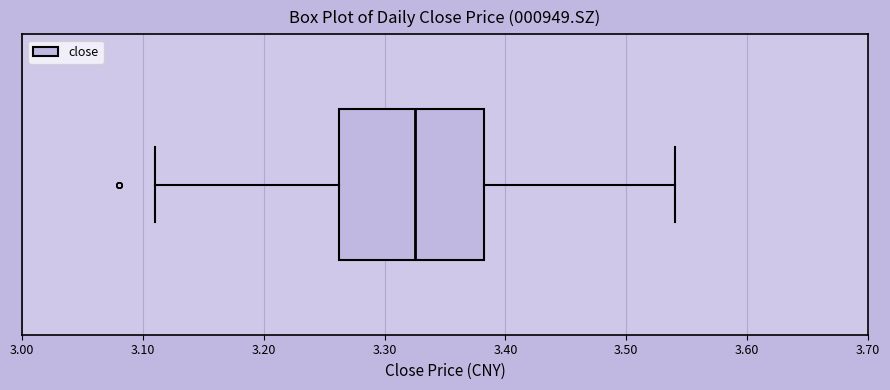

Transcribe this box plot: give where the median line is, the range the box spans, and where the two whiskers end, as read against the x-axis. The values are not printed on the chart, so give them approximately, as read against the axis.

median 3.33, box 3.26 to 3.38, whiskers 3.11 to 3.54